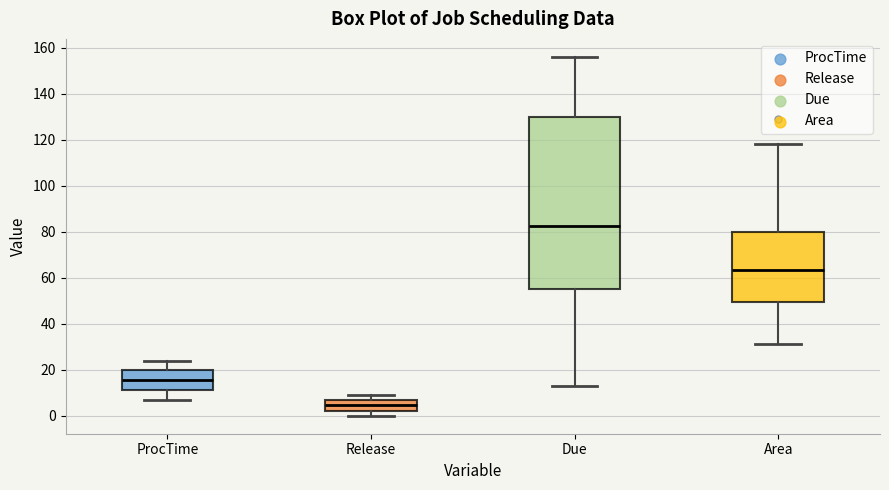

Which box has the highest median line?

Due